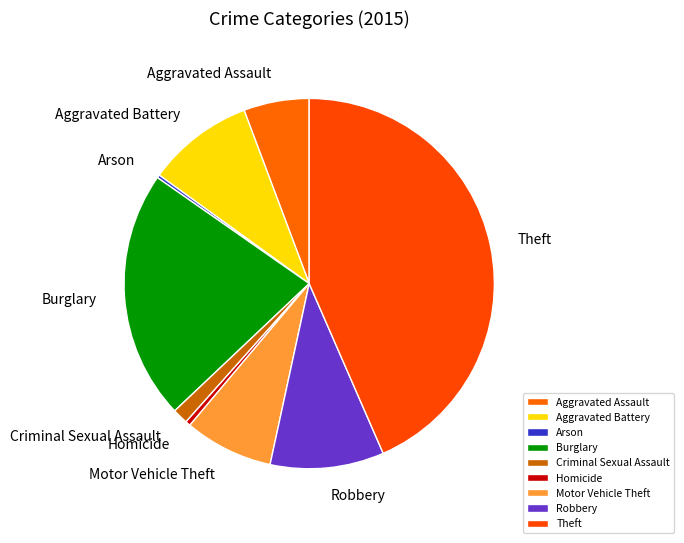

Which has a higher value, Robbery or Criminal Sexual Assault?

Robbery